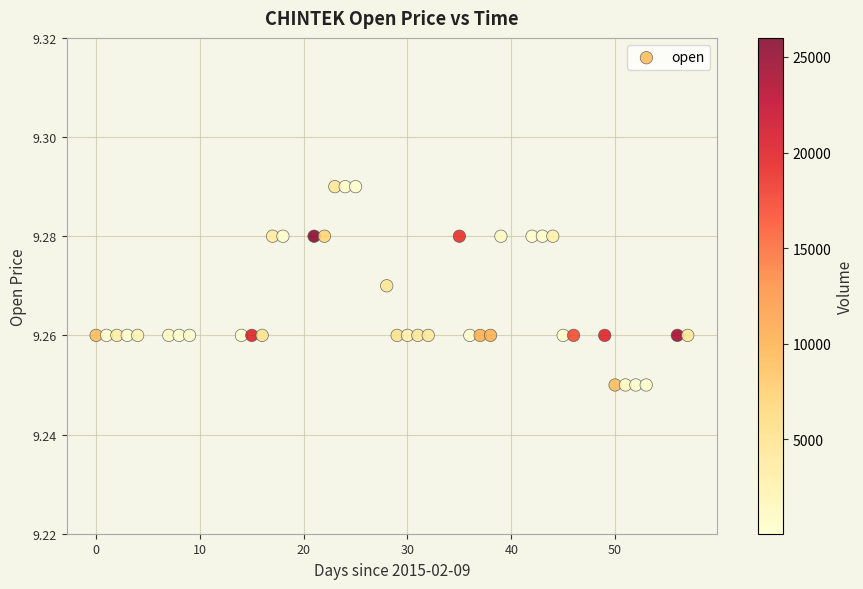

What is the range of X values (max minus min)?

57.0